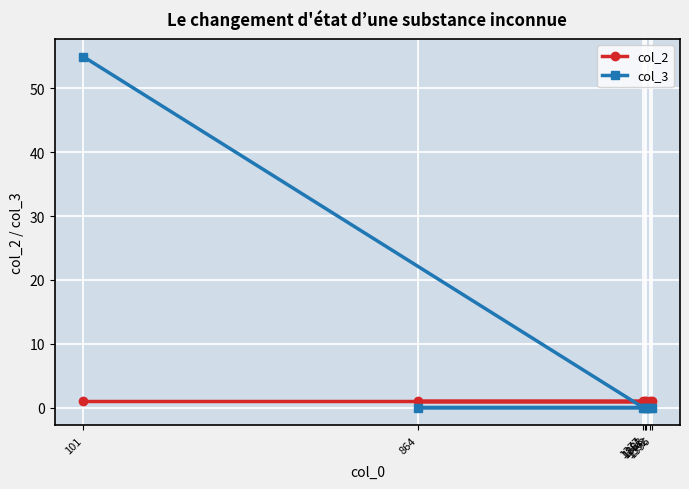

The col_2 series shows 1 at 864. True or false?

True